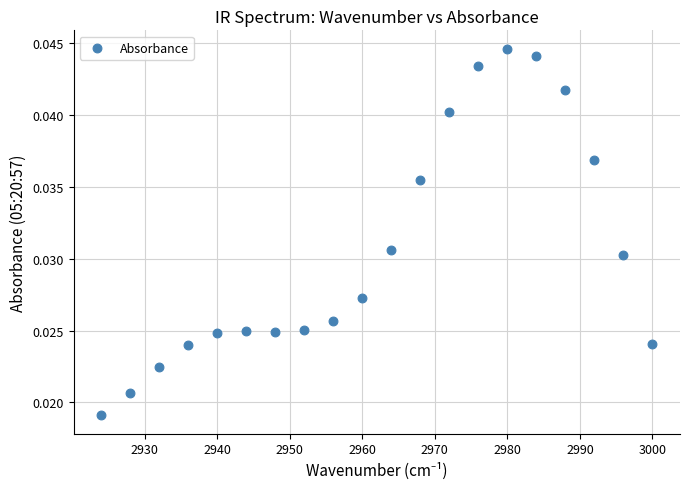

What is the range of X values (max minus min)?

76.0